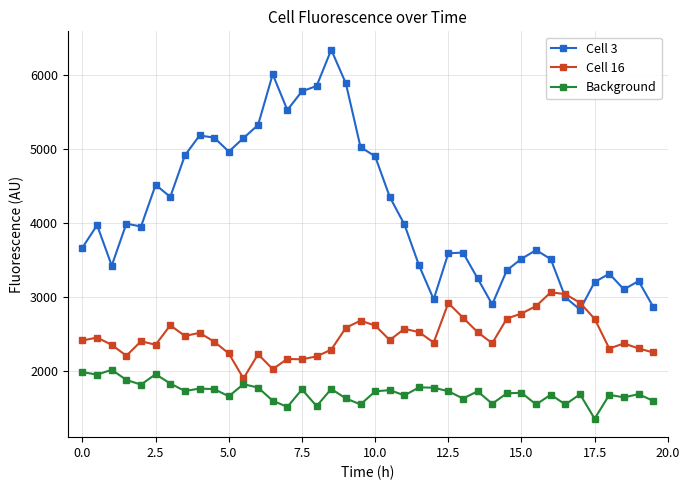

Rank the series by their maximum value, from highest to lowest.

Cell 3, Cell 16, Background